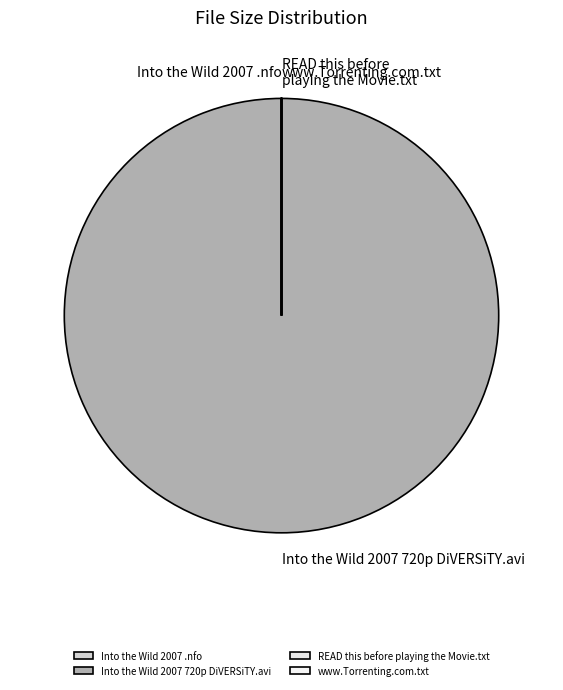

Is there a majority slice in this chart?

Yes